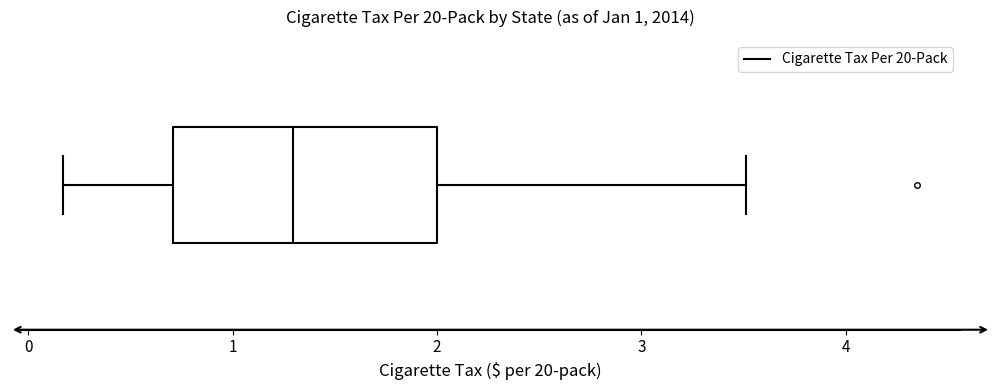

Read this box plot against the x-axis: the position of the median line, the range covered by the box, and the ends of both whiskers. The values are not printed on the chart, so give them approximately, as read against the axis.

median 1.3, box 0.7 to 2.0, whiskers 0.2 to 3.5